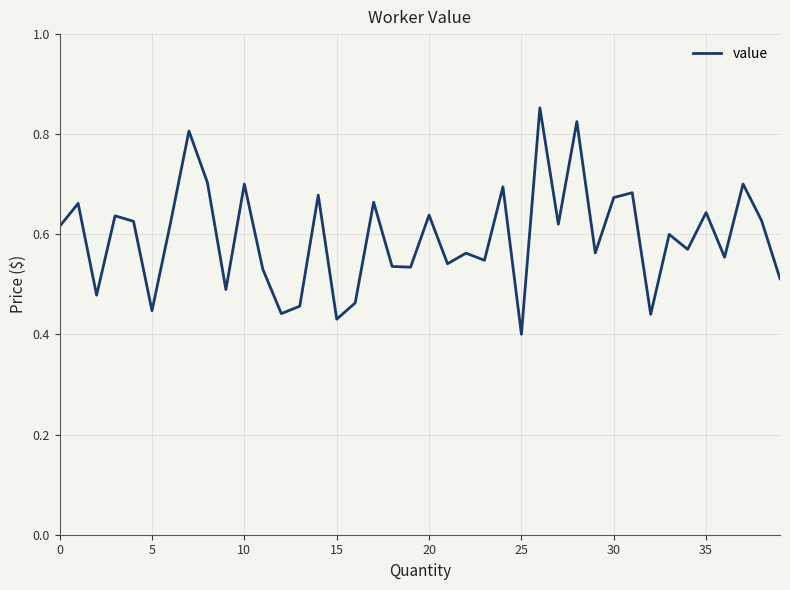

What is the label of the 8th point from the right?

32